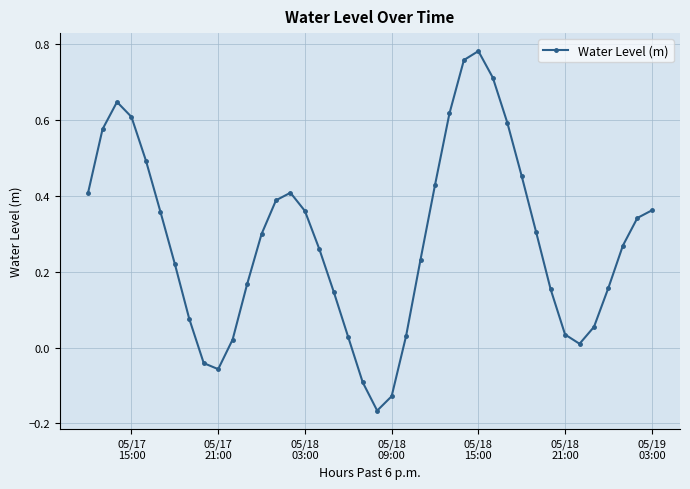

True or false: the data has more than 0 interior local peaks.

True